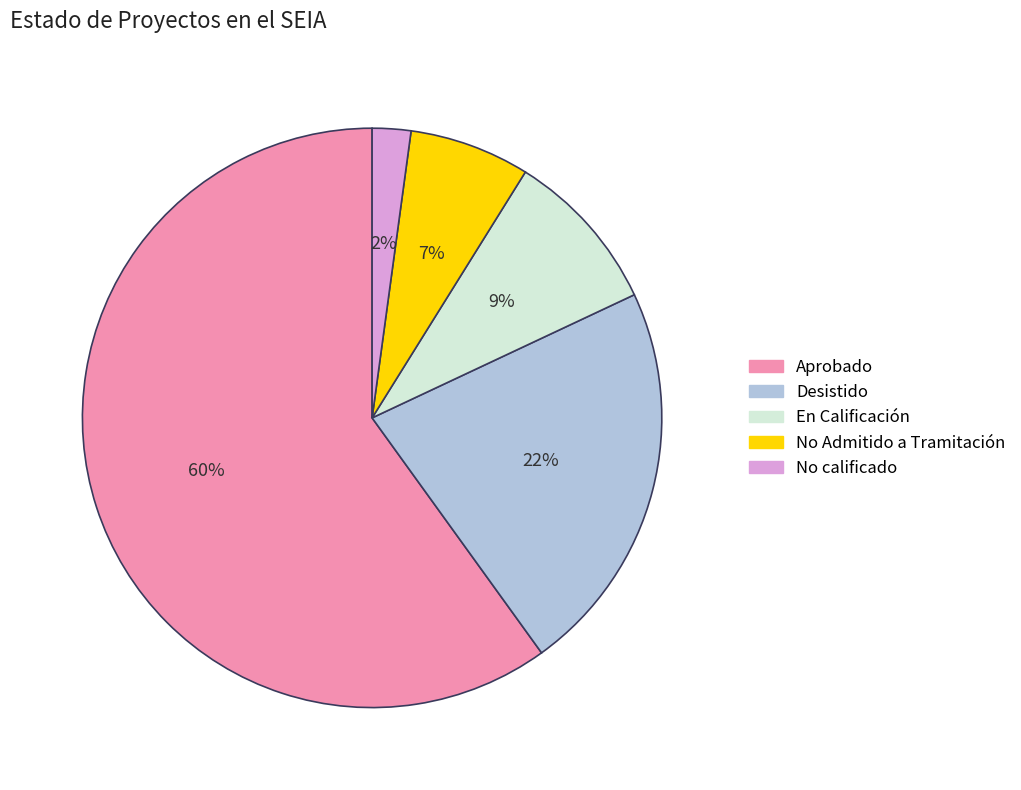

Approximately how many times larger is the value at Desistido compared to En Calificación?

2.4